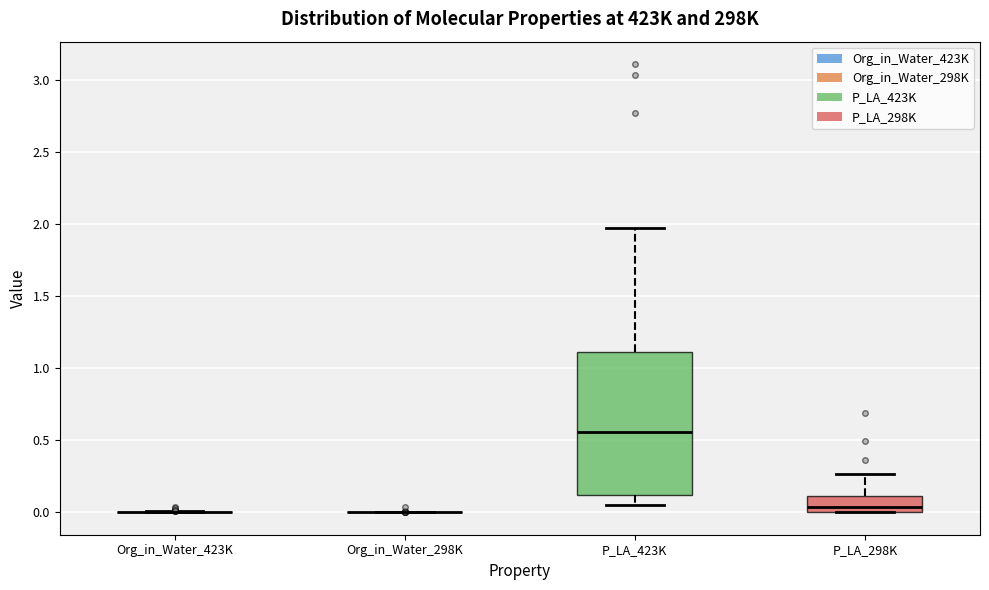

Reading left to right, read every box against the y-axis: the position of its median line, the range the box covers, and the ends of its whiskers. The values are not printed on the chart, so give them approximately, as read against the axis.

Org_in_Water_423K: box collapsed to a line at 0.00, whiskers 0.00 to 0.00
Org_in_Water_298K: box collapsed to a line at 0.00, whiskers 0.00 to 0.00
P_LA_423K: median 0.55, box 0.10 to 1.10, whiskers 0.05 to 1.95
P_LA_298K: median 0.05, box 0.00 to 0.10, whiskers 0.00 to 0.25